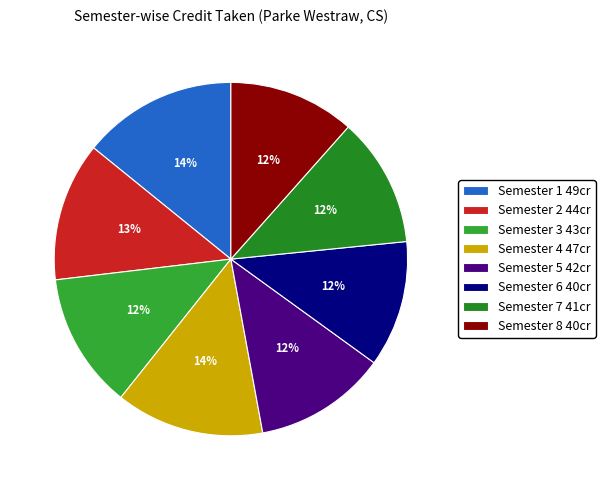

Count the number of slices in the pie.

8